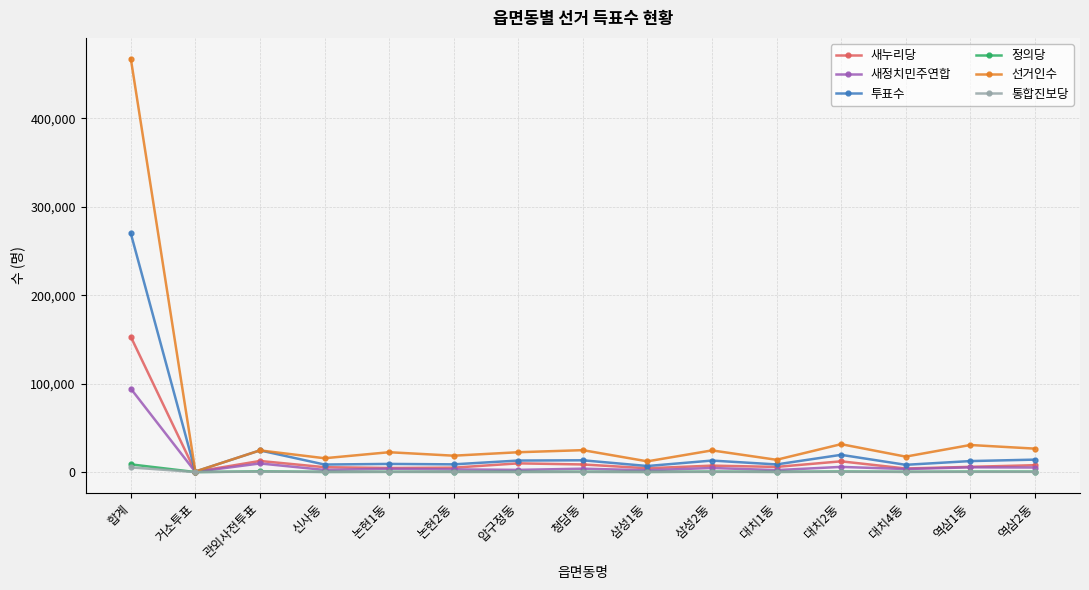

Count the number of categories in the chart.

15